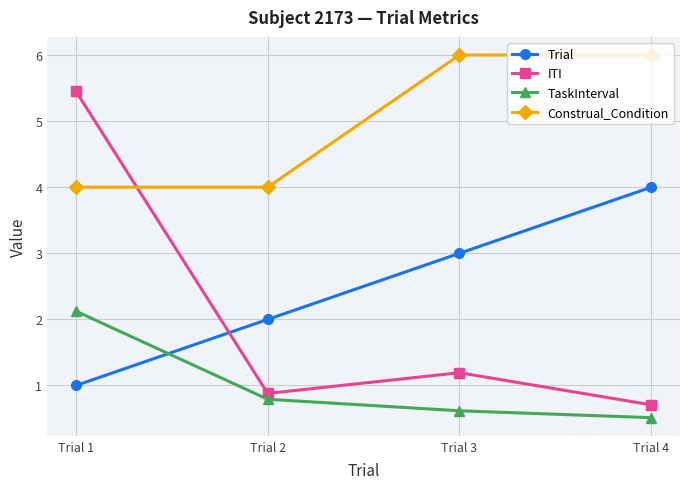

Is it true that Construal_Condition equals 6.7 at Trial 1?

False